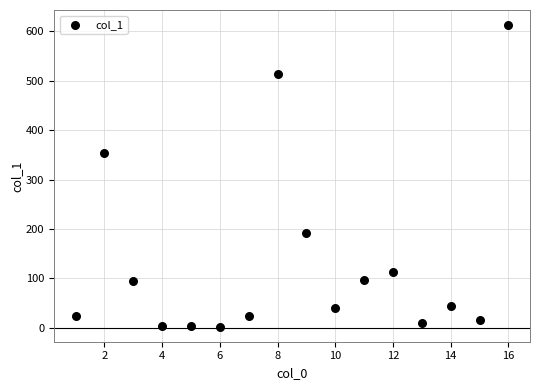

What Y value in the scatter plot is closest to 307?

353.7